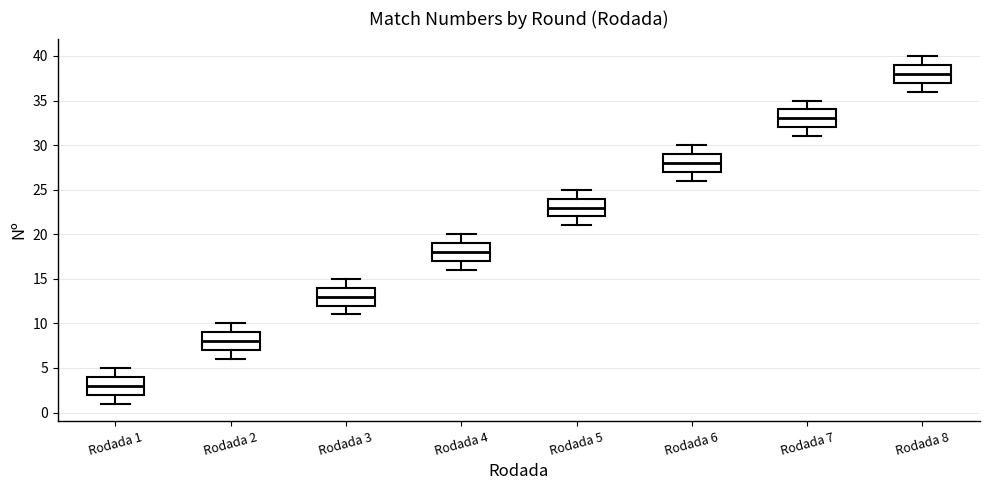

Reading left to right, transcribe this box plot: for each box, give where its median line is, the range the box spans, and where its two whiskers end, as read against the y-axis. The values are not printed on the chart, so give them approximately, as read against the axis.

Rodada 1: median 3, box 2 to 4, whiskers 1 to 5
Rodada 2: median 8, box 7 to 9, whiskers 6 to 10
Rodada 3: median 13, box 12 to 14, whiskers 11 to 15
Rodada 4: median 18, box 17 to 19, whiskers 16 to 20
Rodada 5: median 23, box 22 to 24, whiskers 21 to 25
Rodada 6: median 28, box 27 to 29, whiskers 26 to 30
Rodada 7: median 33, box 32 to 34, whiskers 31 to 35
Rodada 8: median 38, box 37 to 39, whiskers 36 to 40